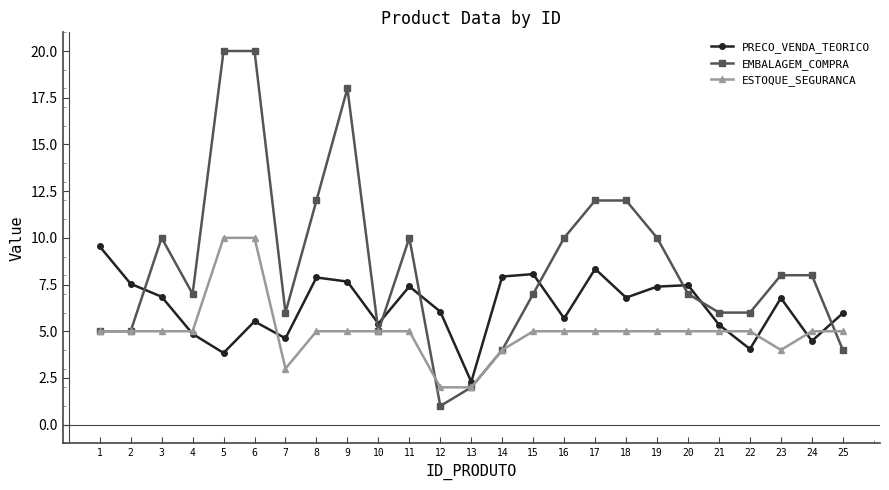

True or false: PRECO_VENDA_TEORICO has more than 2 interior local peaks.

True